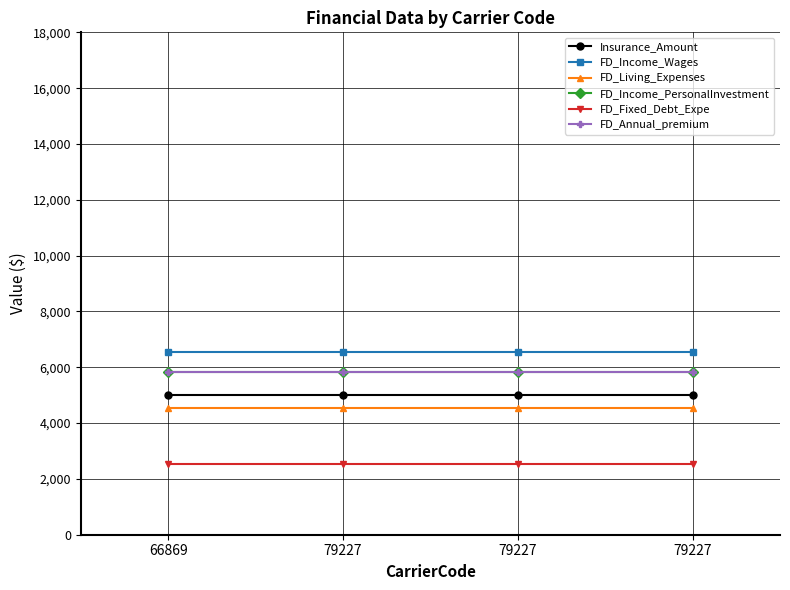

At which category is the sum across all series the highest?

66869